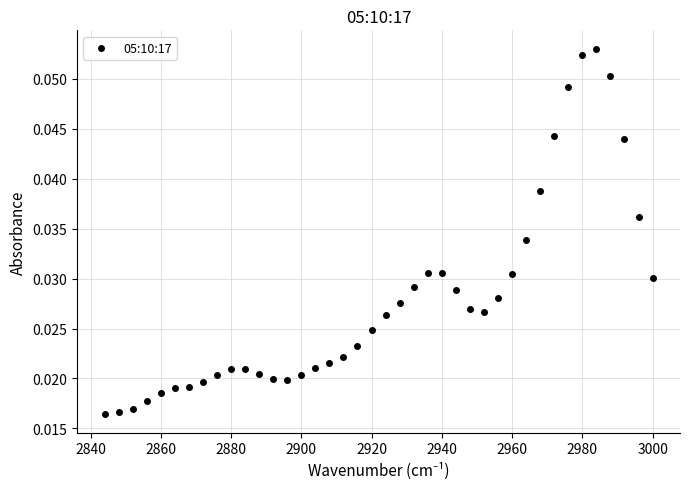

What is the range of X values (max minus min)?

156.0